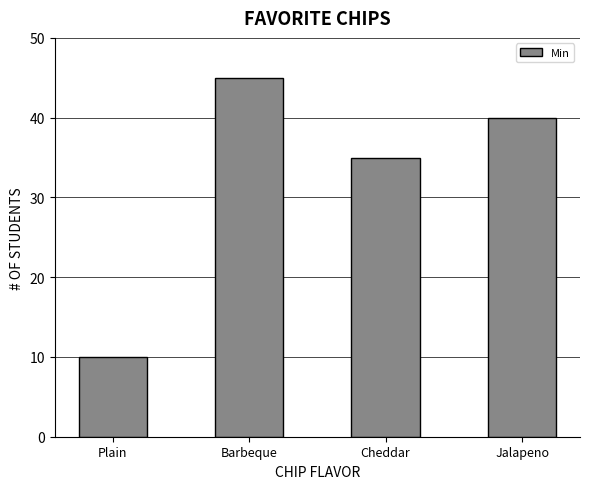

What is the label of the 4th bar from the right?

Plain